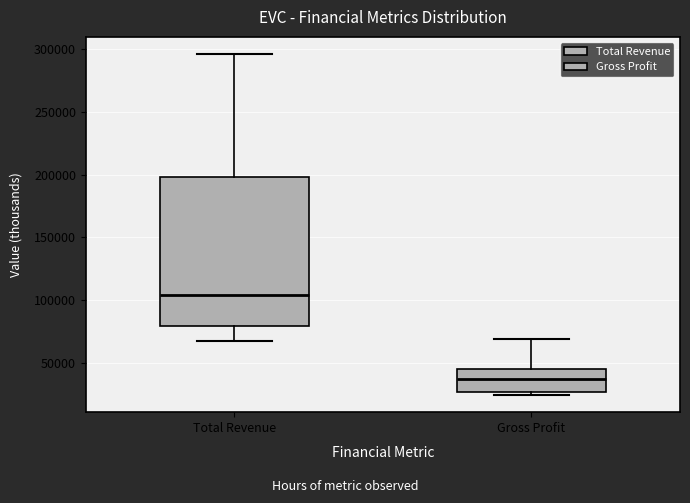

Where does the lower whisker of the box for Total Revenue end on the y-axis? The values are not printed on the chart, so give them approximately, as read against the axis.

70000